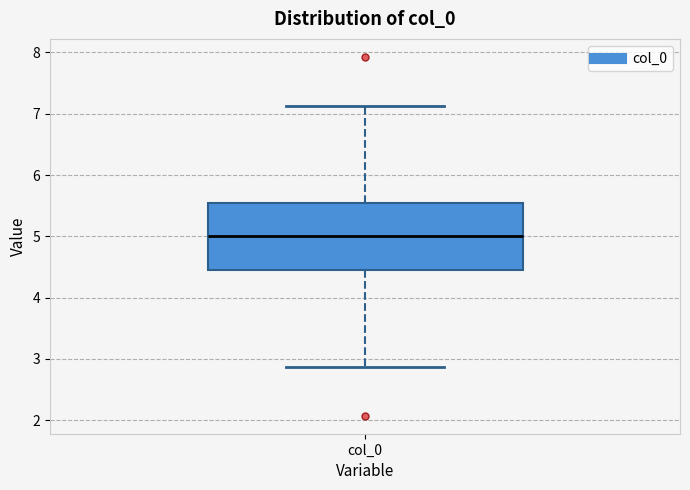

Where does the lower whisker of the box for col_0 end on the y-axis? The values are not printed on the chart, so give them approximately, as read against the axis.

2.9